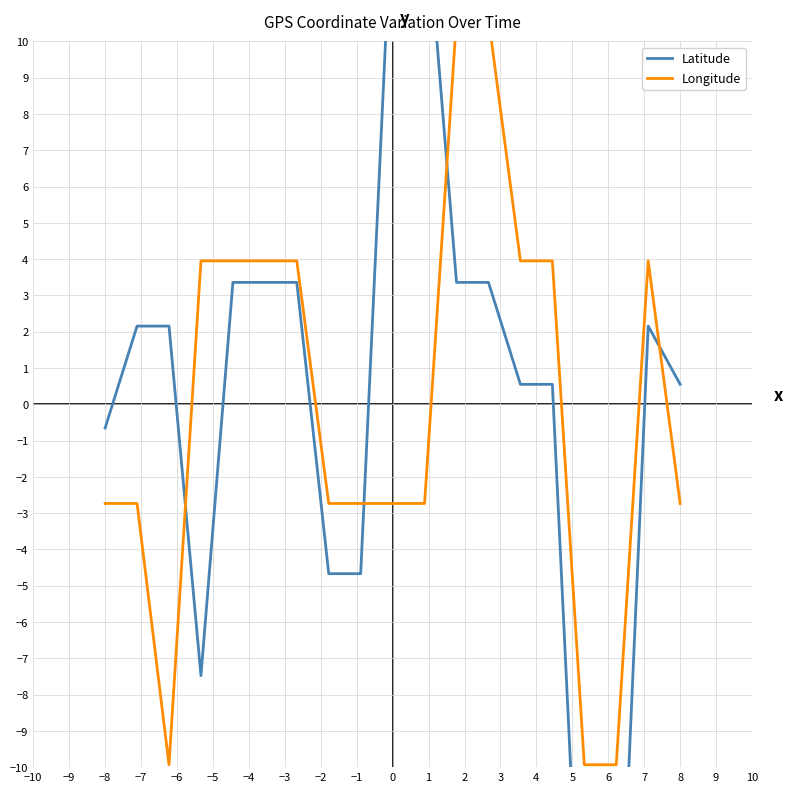

Between −10 and −3, which series saw the biggest shift?

Latitude